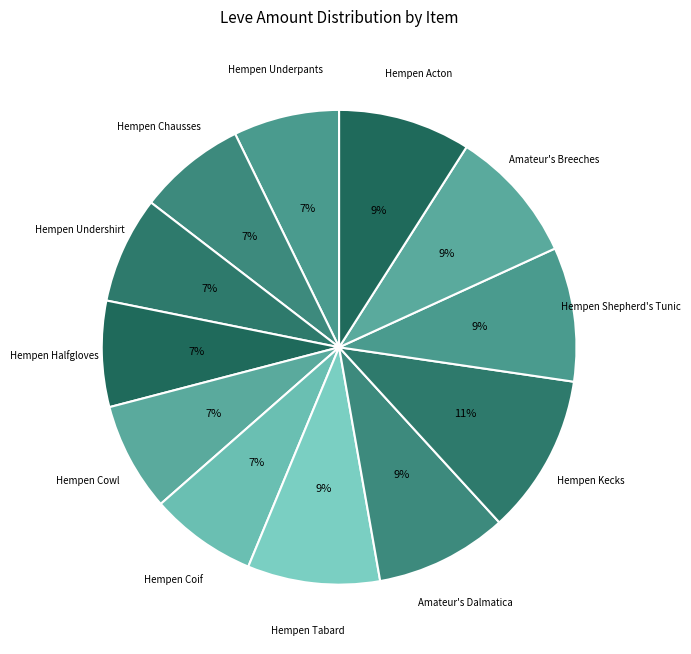

To the nearest percent, what is the difference between the largest and smallest slice percentages?

4%